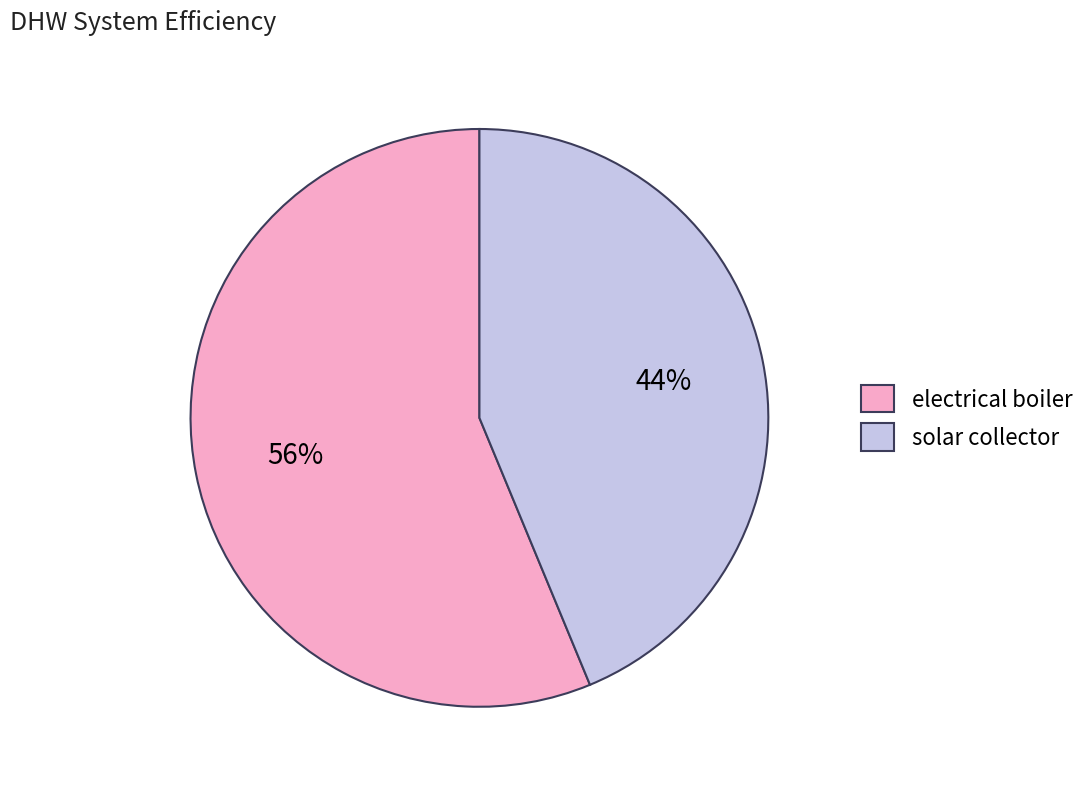

What percentage is the solar collector slice, to the nearest percent?

44%